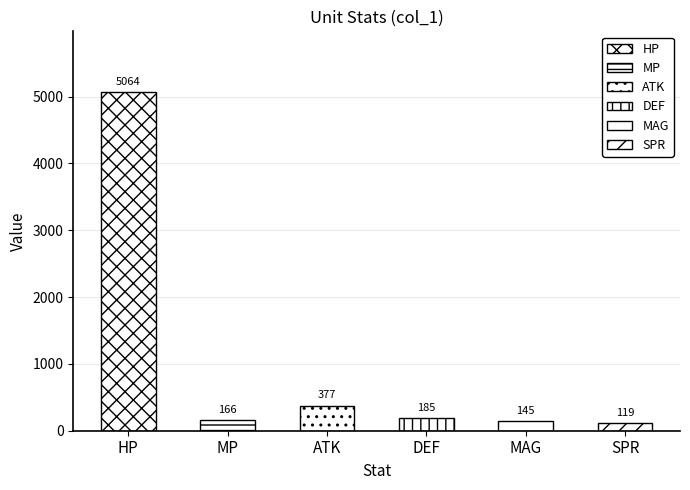

What is the label of the 2nd bar from the left?

MP